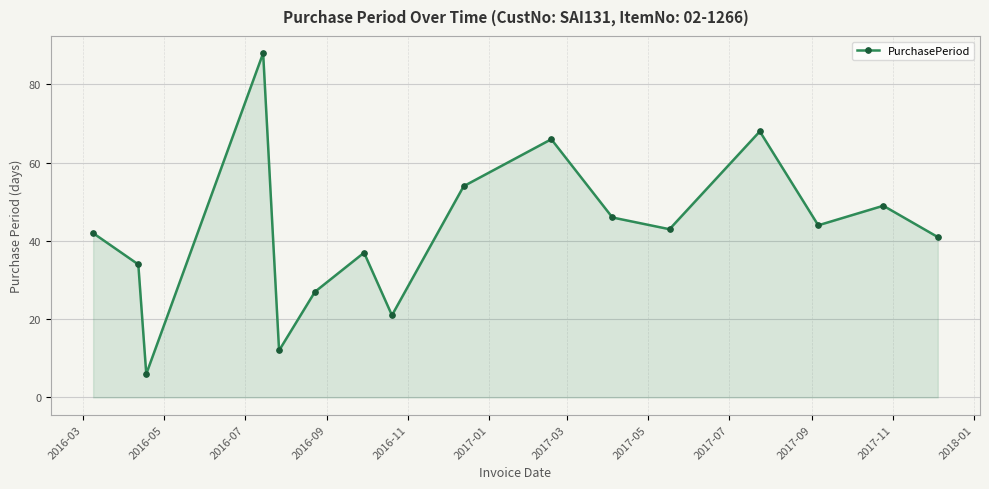

What is the minimum value shown in the chart?

6